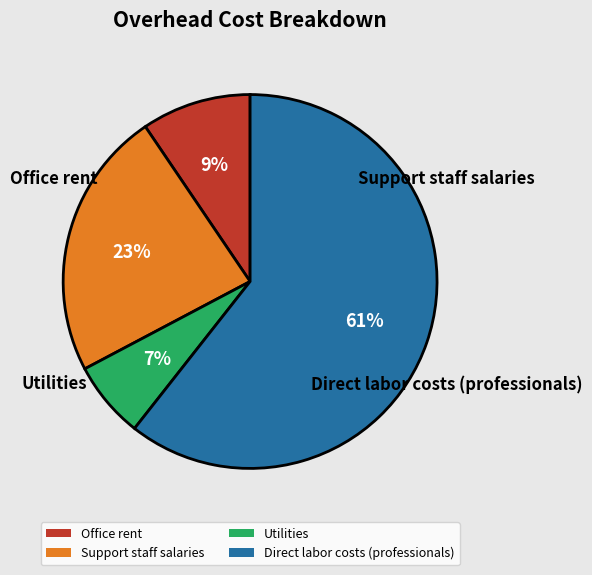

To the nearest percent, what is the average slice percentage?

25%